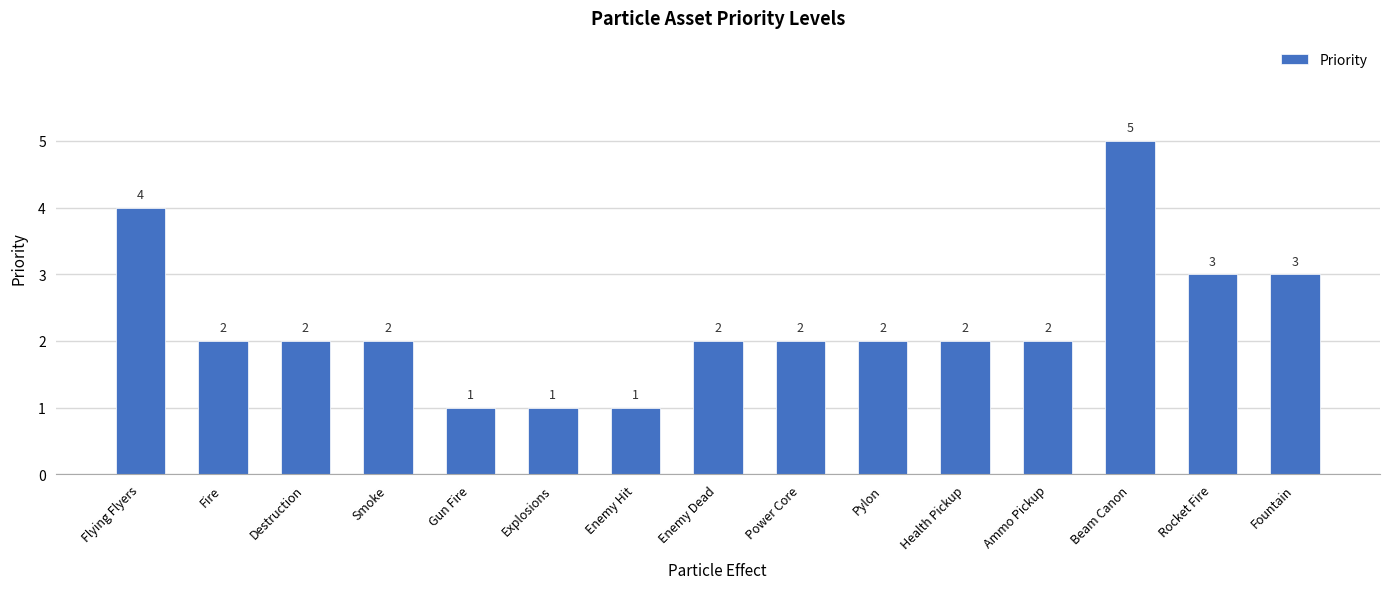

The value at Enemy Dead is 1. True or false?

False